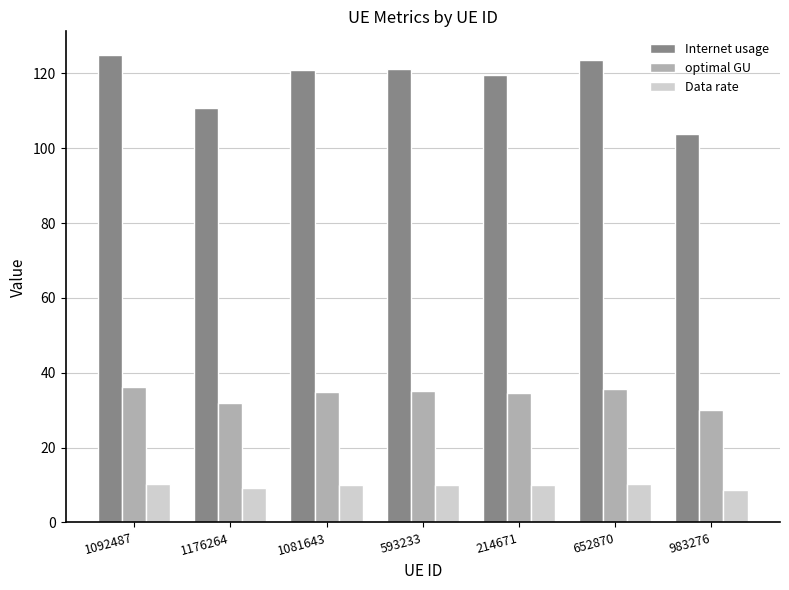

What are all the series names shown in the legend?

Internet usage, optimal GU, Data rate